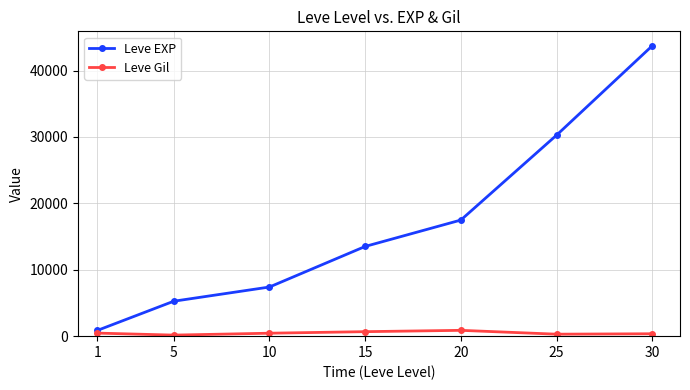

How many lines are shown in the chart?

2